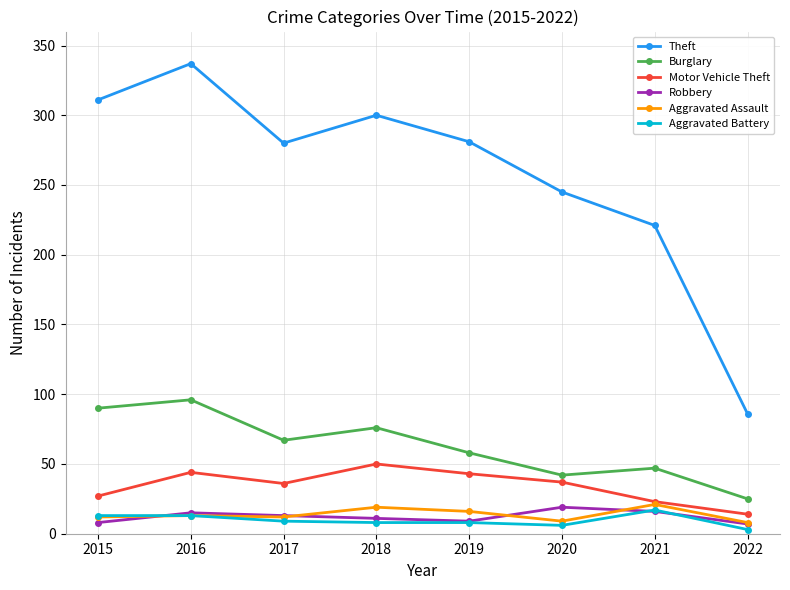

What is the approximate value of Burglary at 2021?

47